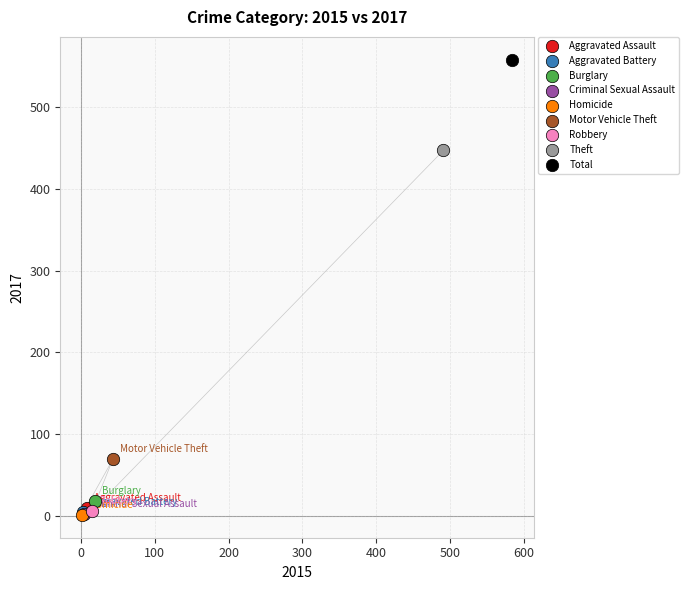

What are all the series names shown in the legend?

Aggravated Assault, Aggravated Battery, Burglary, Criminal Sexual Assault, Homicide, Motor Vehicle Theft, Robbery, Theft, Total